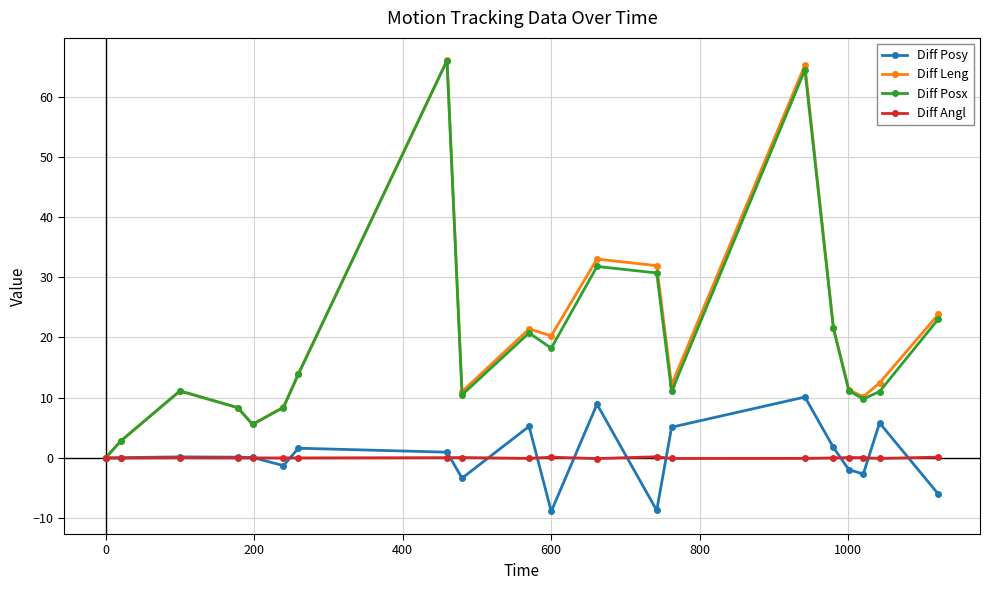

What is the value of the Diff Leng point at the 16th from the left?

21.6